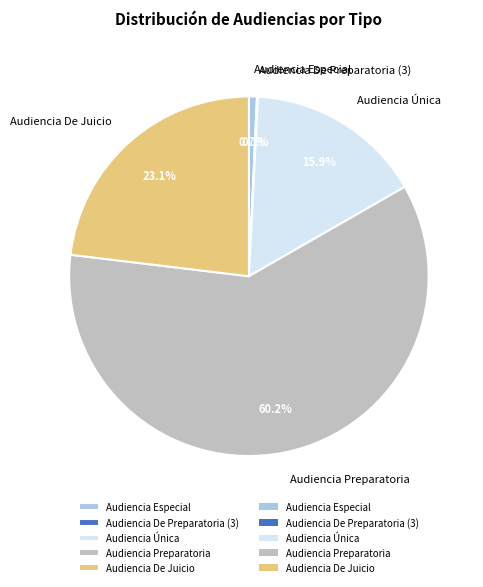

Combined, what portion of the pie is Audiencia Preparatoria and Audiencia Única?

76.1%